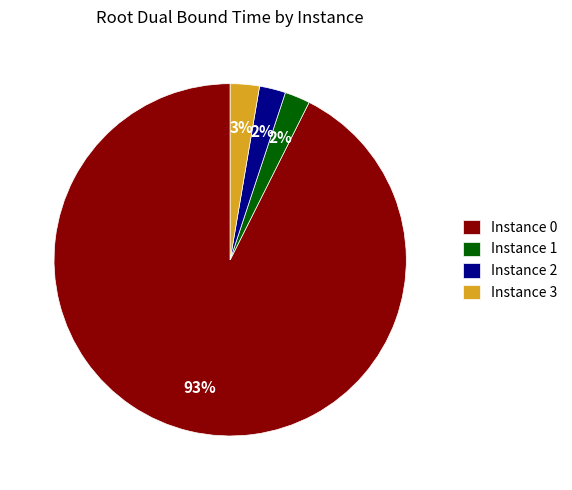

To the nearest percent, what is the combined percentage of Instance 1 and Instance 3?

5%